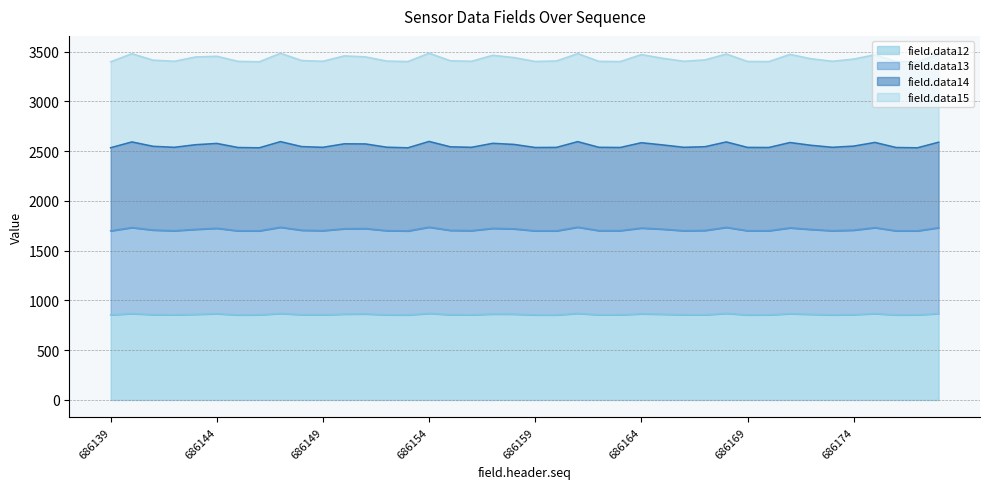

The value of field.data13 at 686141 is 1708. True or false?

True